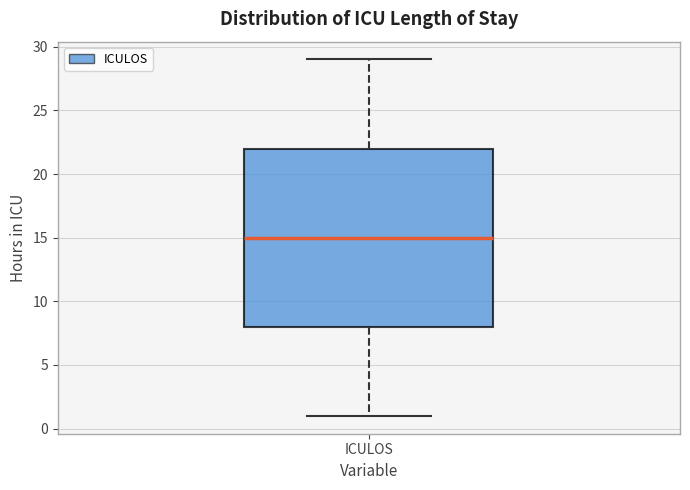

Read this box plot against the y-axis: the position of the median line, the range covered by the box, and the ends of both whiskers. The values are not printed on the chart, so give them approximately, as read against the axis.

median 15, box 8 to 22, whiskers 1 to 29